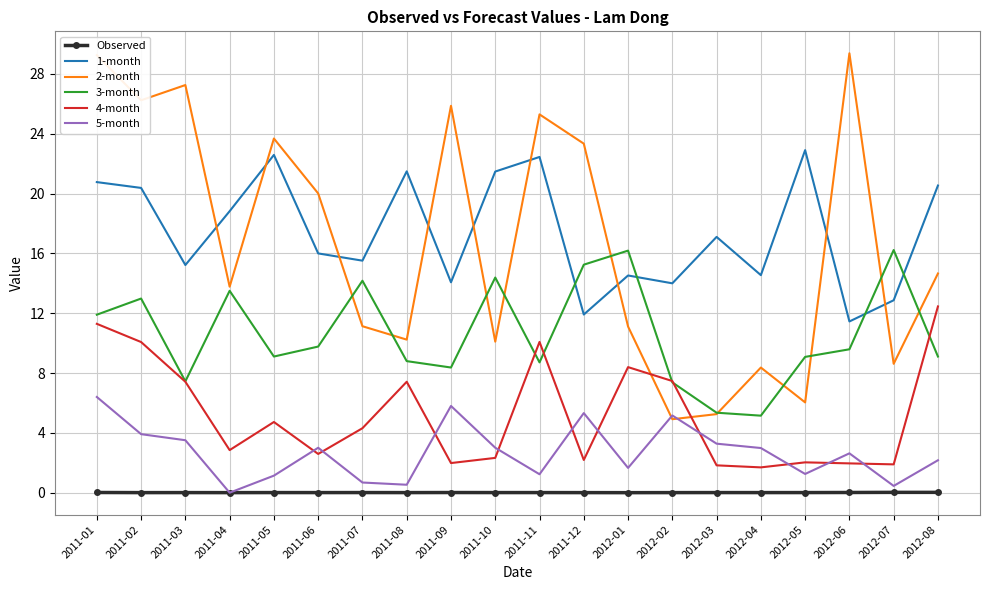

Which series has the largest total across all categories?

1-month